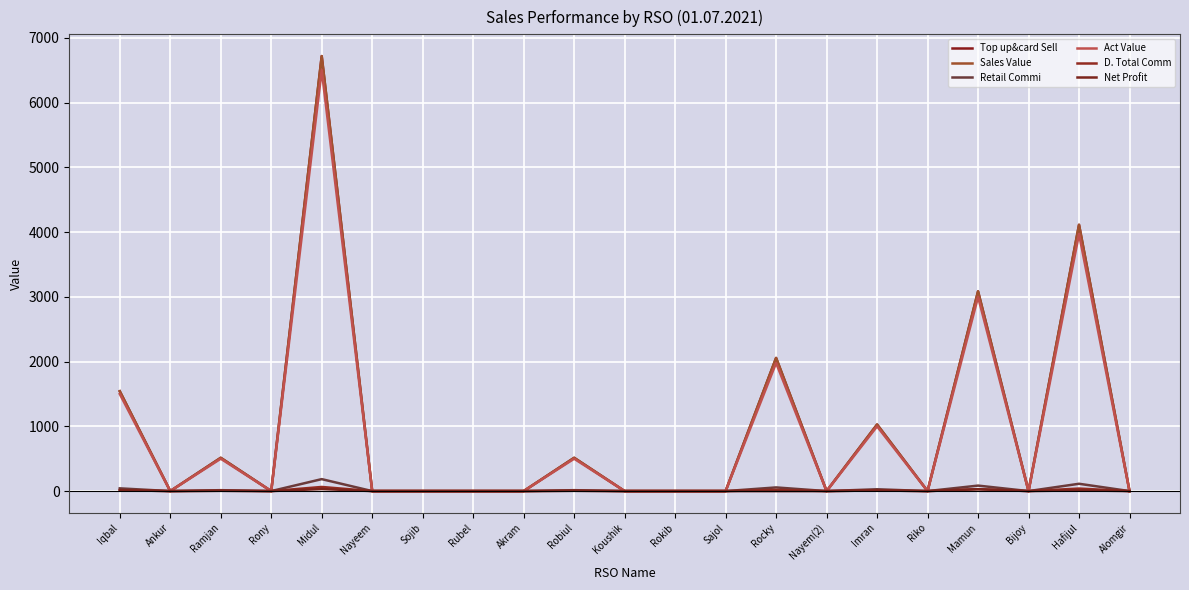

True or false: D. Total Comm and Net Profit cross at least once.

False